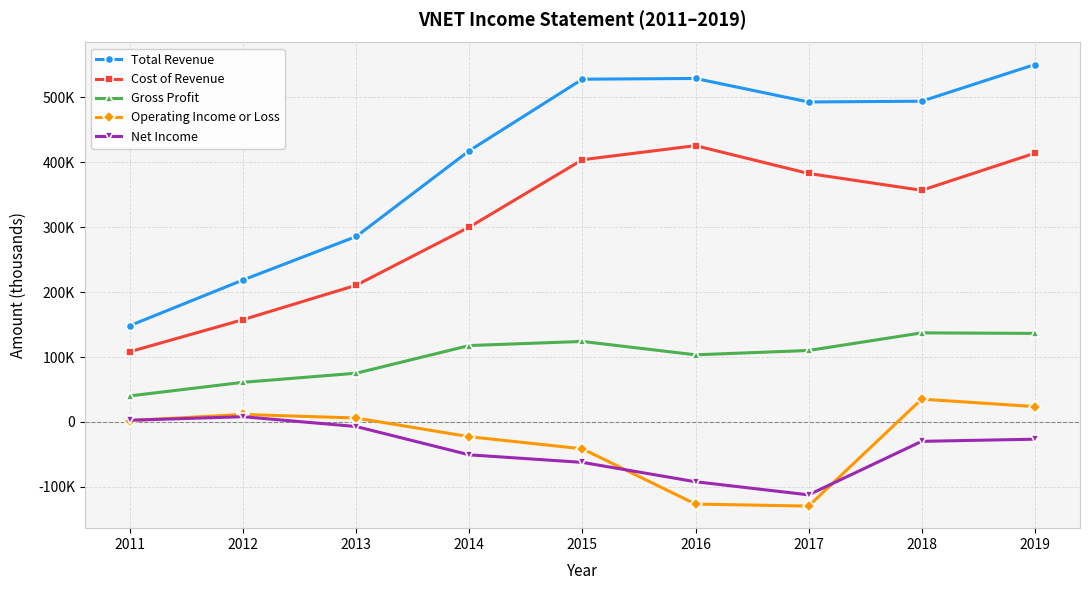

True or false: Net Income has a value of -50600 at 2014.

True